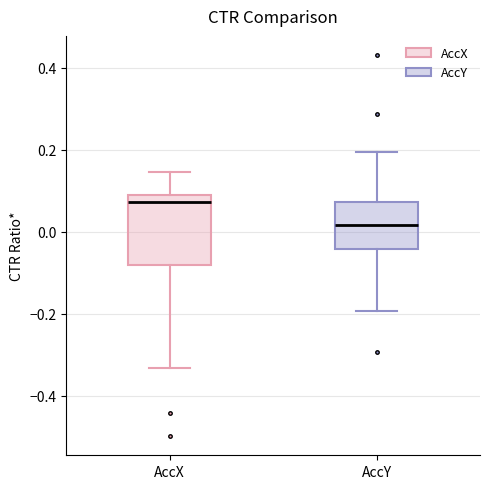

Comparing the boxes themselves (not the whiskers), which one is the tallest?

AccX